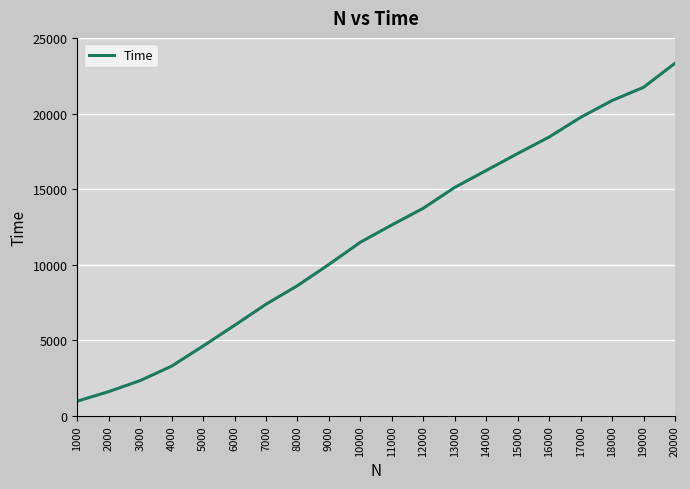

What is the change in value from 7000 to 19000?

+14342